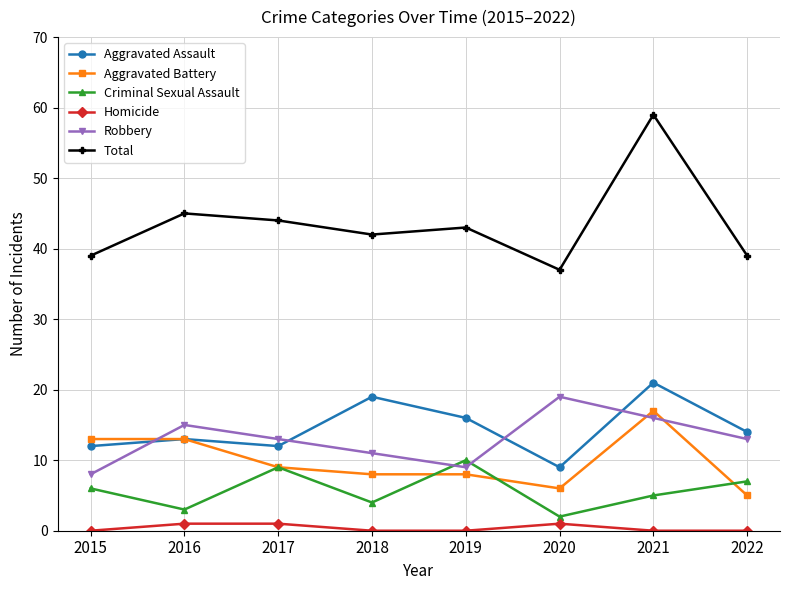

Read the Aggravated Battery value at 2018.

8